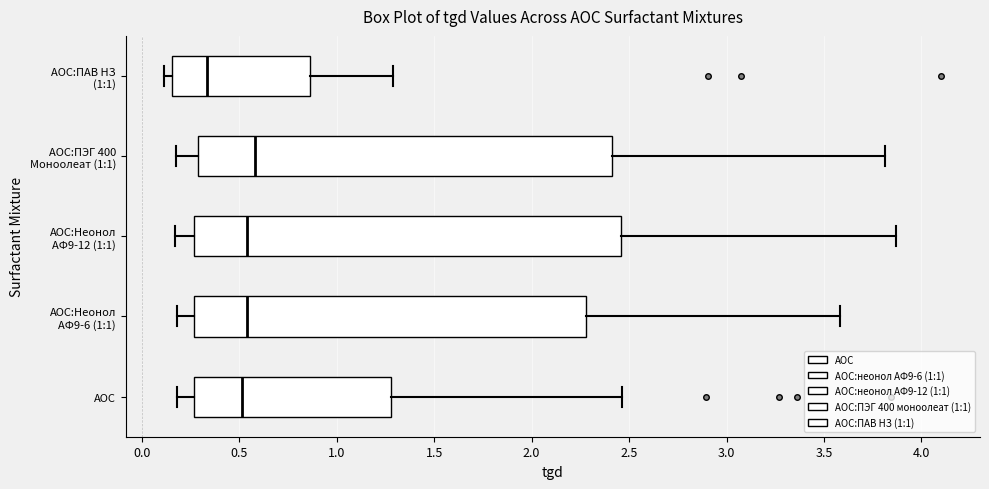

Where does the left whisker of the box for АОС end on the x-axis? The values are not printed on the chart, so give them approximately, as read against the axis.

0.20